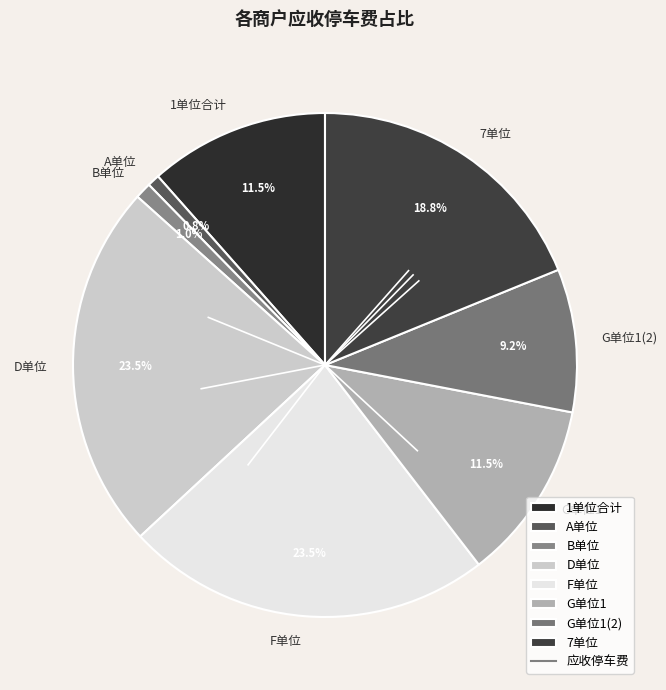

Count the number of slices in the pie.

8